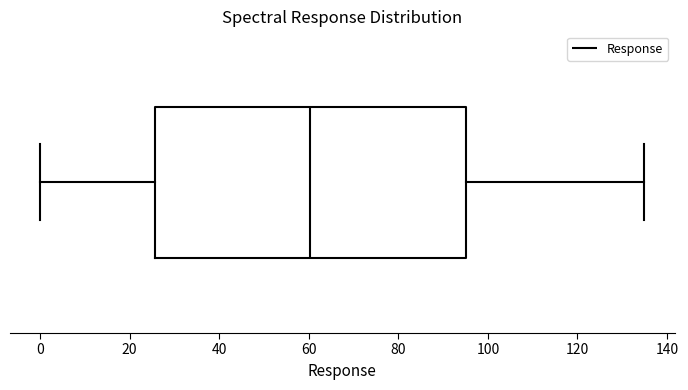

Where is the right edge of the box on the x-axis? The values are not printed on the chart, so give them approximately, as read against the axis.

96